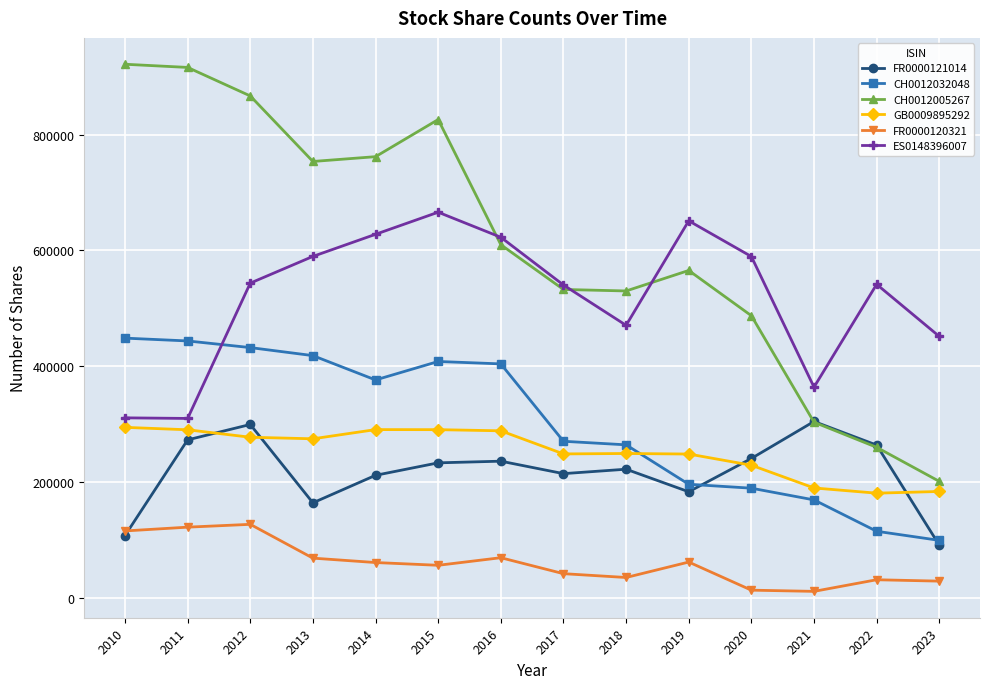

What is the maximum value for ES0148396007?

666188.0